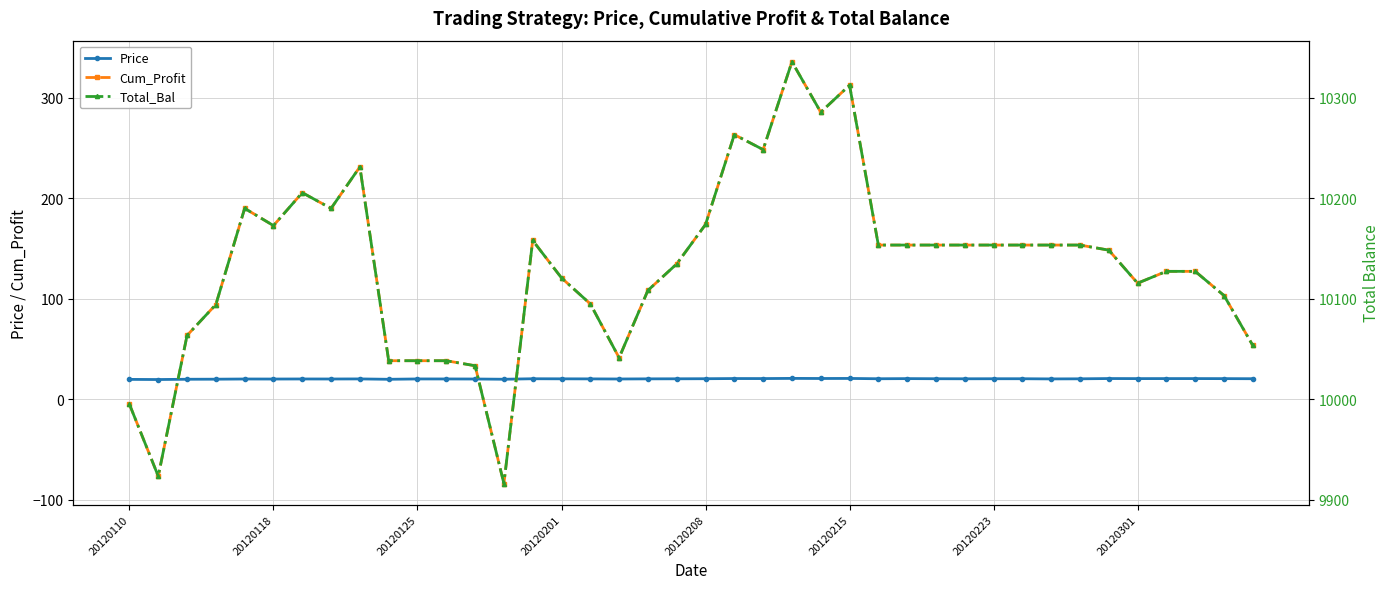

Reading left to right, list all the values displayed in this chart.

Price: 19.8	19.7	19.9	20.0	20.2	20.1	20.2	20.2	20.3	19.9	20.2	20.2	20.2	19.9	20.4	20.4	20.3	20.2	20.3	20.4	20.5	20.6	20.6	20.8	20.7	20.7	20.4	20.6	20.5	20.4	20.4	20.4	20.3	20.4	20.6	20.6	20.6	20.6	20.5	20.5
Cum_Profit: -5.0	-76.6	63.6	94.3	190.1	172.9	205.7	190.1	231.4	38.4	38.4	38.4	33.4	-83.9	158.1	120.8	95.0	41.3	108.4	134.8	174.0	263.5	248.6	336.0	285.8	312.7	153.5	153.5	153.5	153.5	153.5	153.5	153.5	153.5	148.5	115.6	127.4	127.4	103.3	53.6
Total_Bal: 9995.0	9923.4	10063.6	10094.3	10190.1	10172.9	10205.7	10190.1	10231.4	10038.4	10038.4	10038.4	10033.4	9916.1	10158.1	10120.8	10095.0	10041.3	10108.4	10134.8	10174.0	10263.5	10248.6	10336.0	10285.8	10312.7	10153.5	10153.5	10153.5	10153.5	10153.5	10153.5	10153.5	10153.5	10148.5	10115.6	10127.4	10127.4	10103.3	10053.6